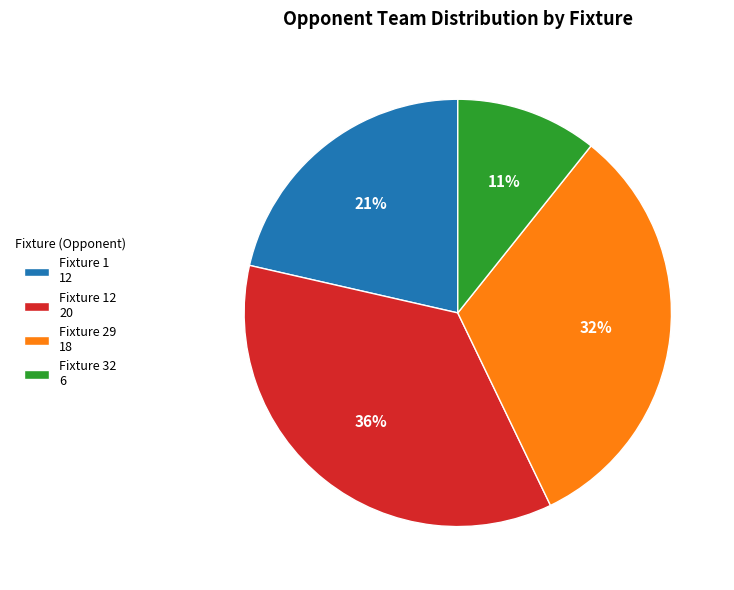

Combined, do Fixture 32 6 and Fixture 29 18 account for over 50%?

No